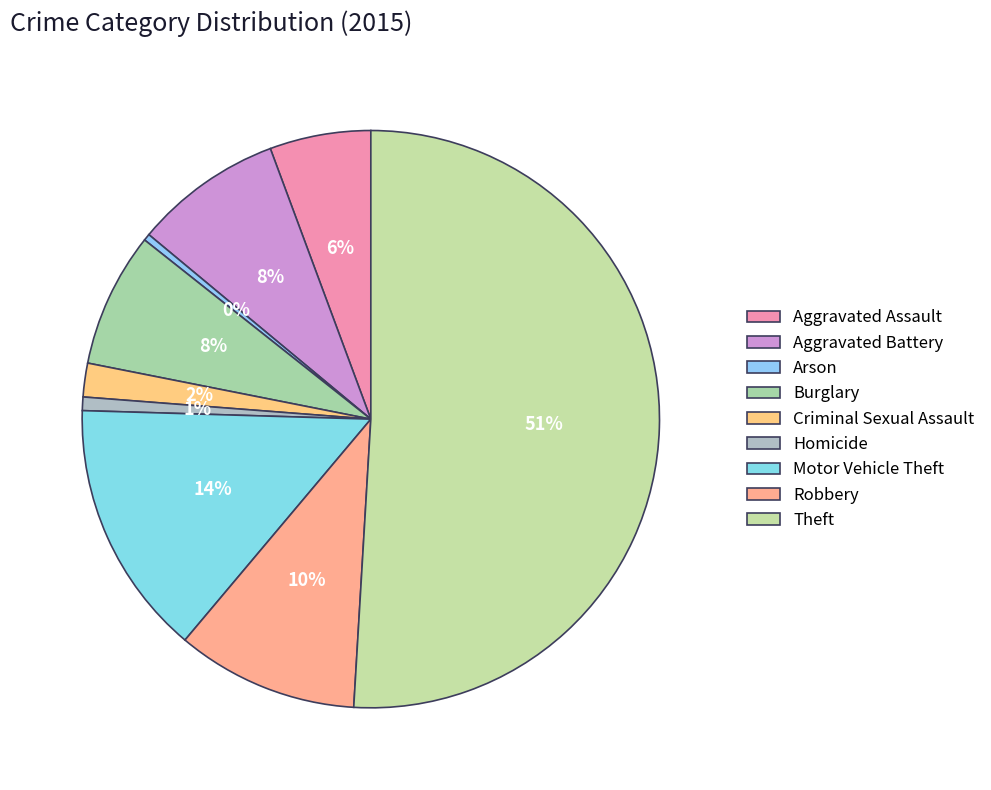

What percentage do Theft and Motor Vehicle Theft together represent?

65.3%